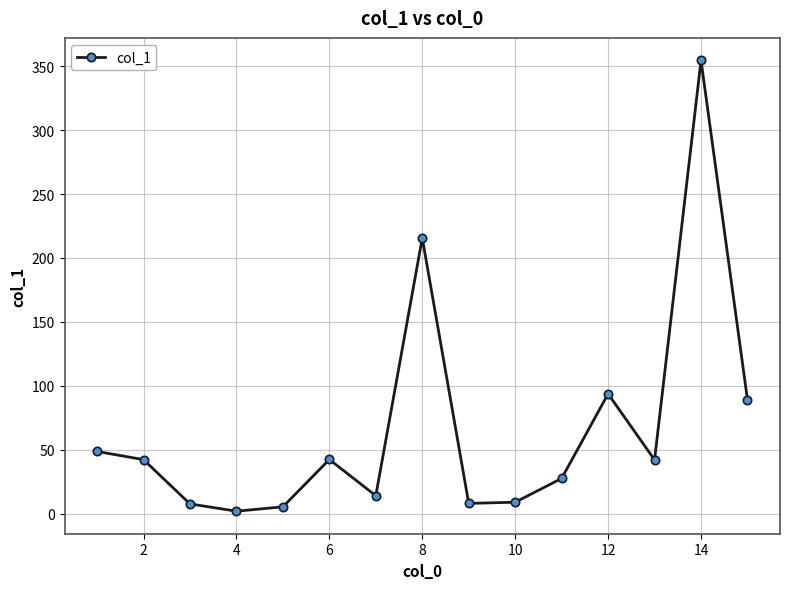

What is the average value?

66.9